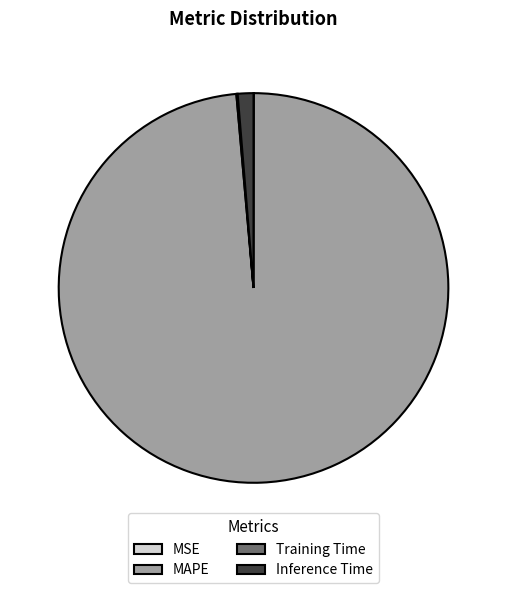

The Inference Time slice represents 13% of the pie. True or false?

False